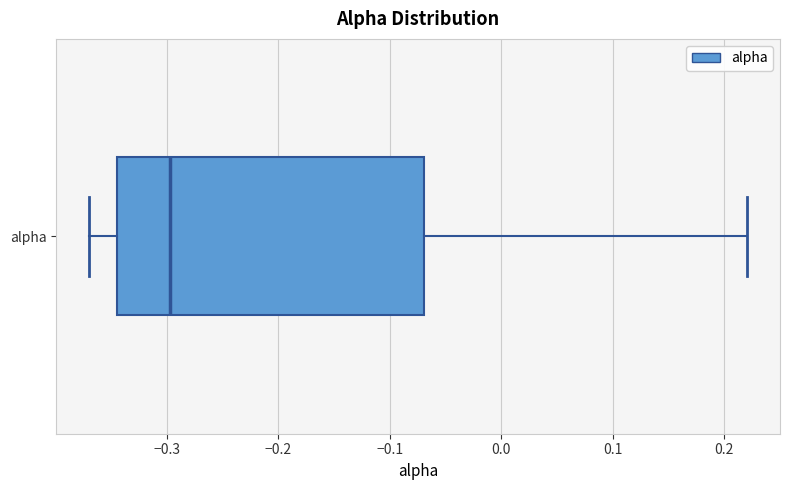

Where does the right whisker of the box for alpha end on the x-axis? The values are not printed on the chart, so give them approximately, as read against the axis.

0.22